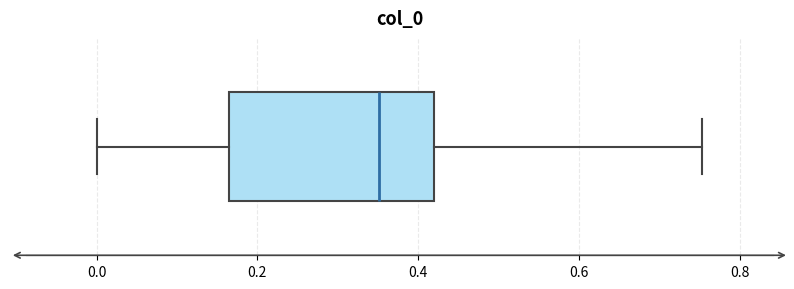

Transcribe this box plot: give where the median line is, the range the box spans, and where the two whiskers end, as read against the x-axis. The values are not printed on the chart, so give them approximately, as read against the axis.

median 0.36, box 0.16 to 0.42, whiskers 0.00 to 0.76